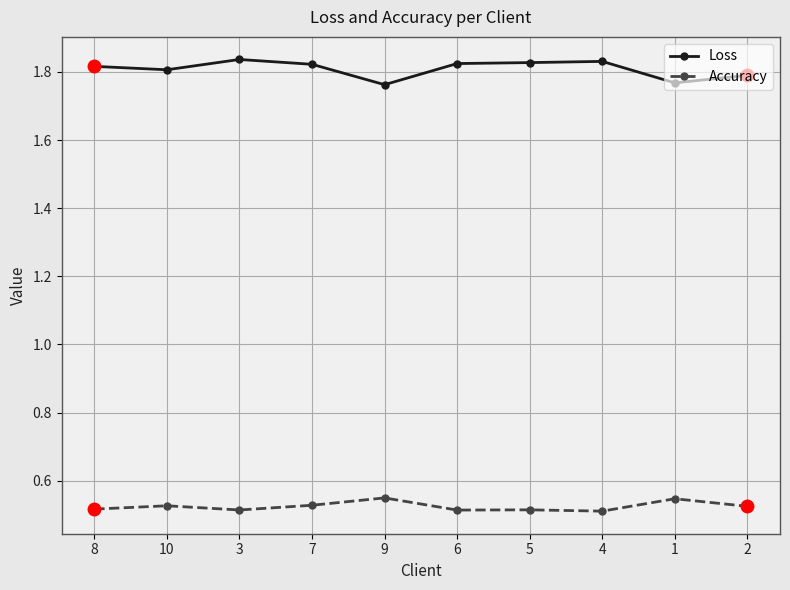

Count the Accuracy values in the range 0 to 1.

10